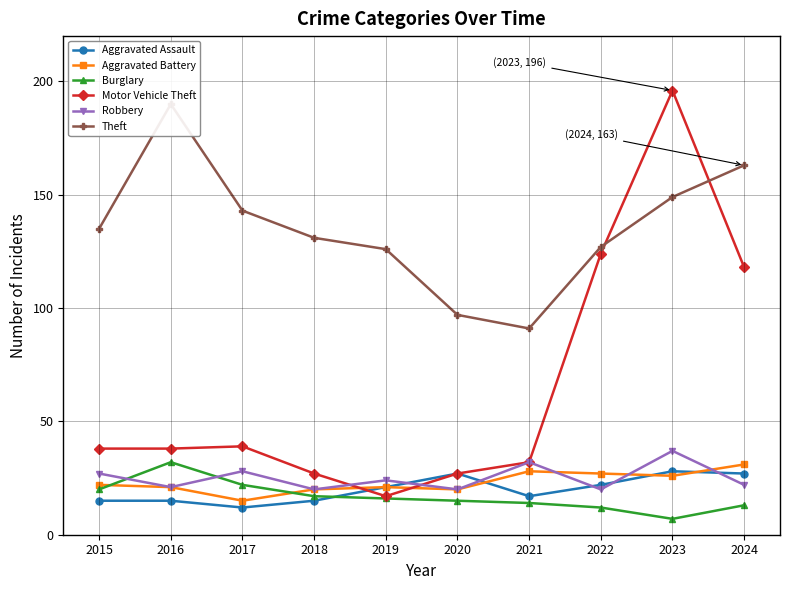

What is the difference between the second highest and minimum values in the Robbery series?

12